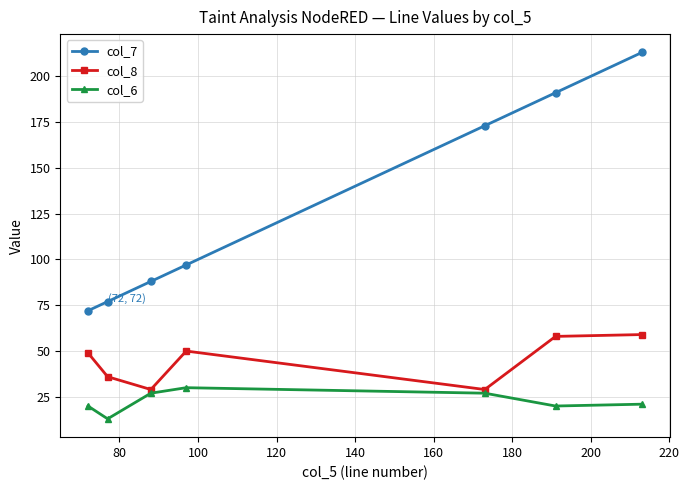

List the series in order of their overall mean, lowest first.

col_6, col_8, col_7